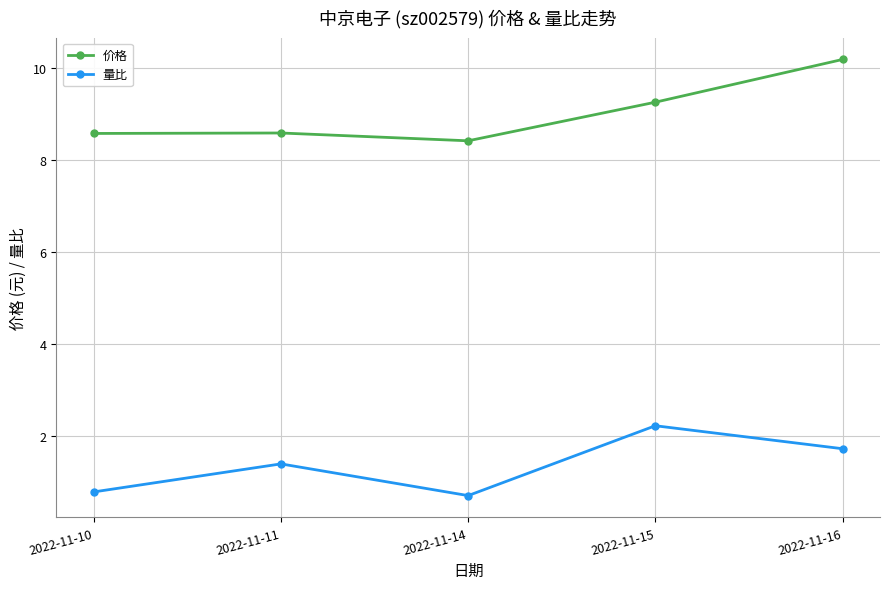

Reading left to right, list all the values displayed in this chart.

价格: 8.6	8.6	8.4	9.3	10.2
量比: 0.8	1.4	0.7	2.2	1.7